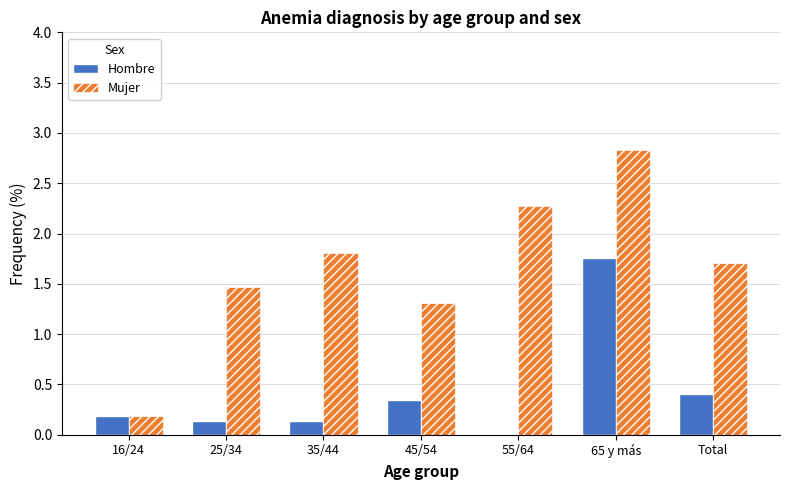

At which category is the sum across all series the highest?

65 y más